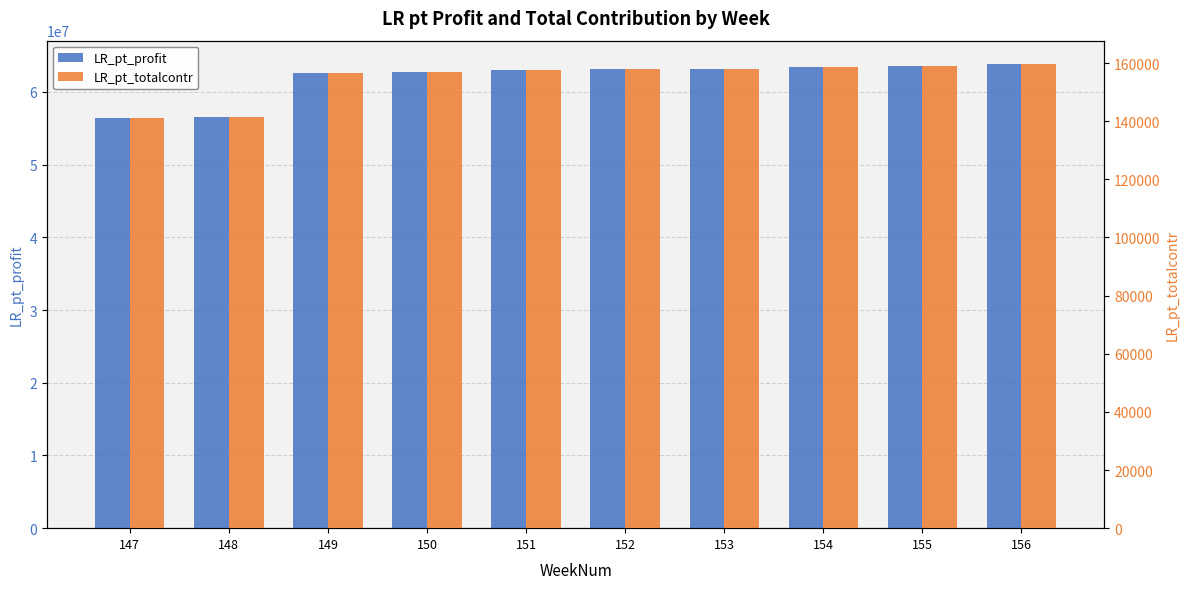

What is the average value of the LR_pt_totalcontr series?

154729.6